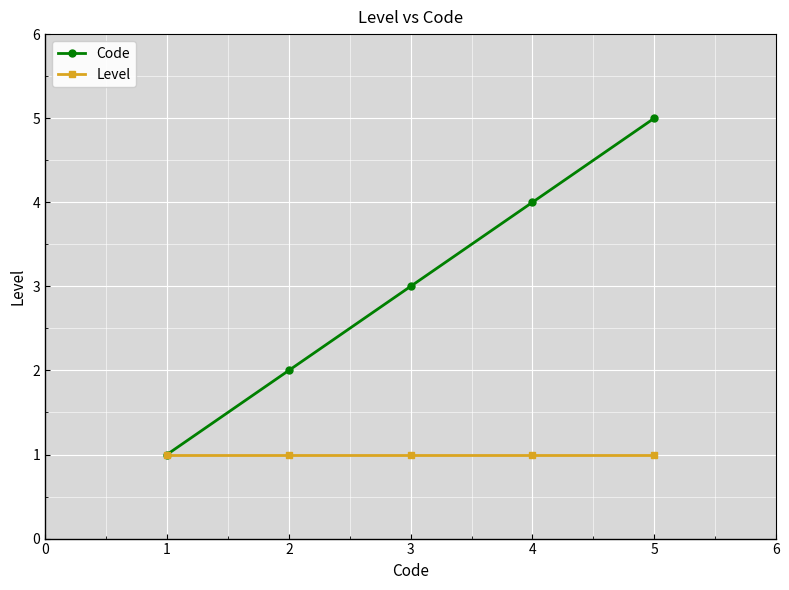

At which label is Code closest to 3?

3